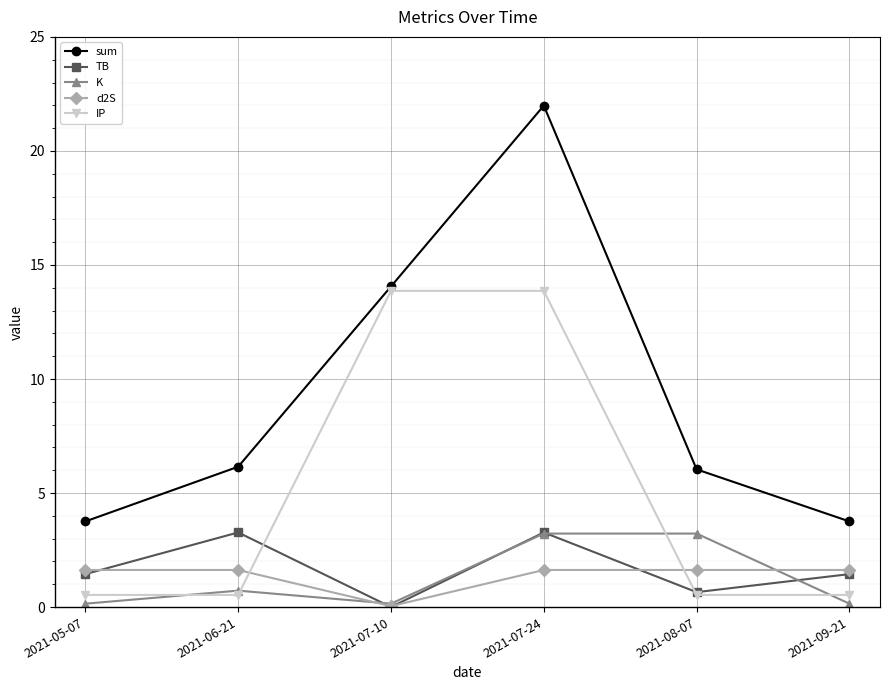

Which series has the largest range (max minus min)?

sum